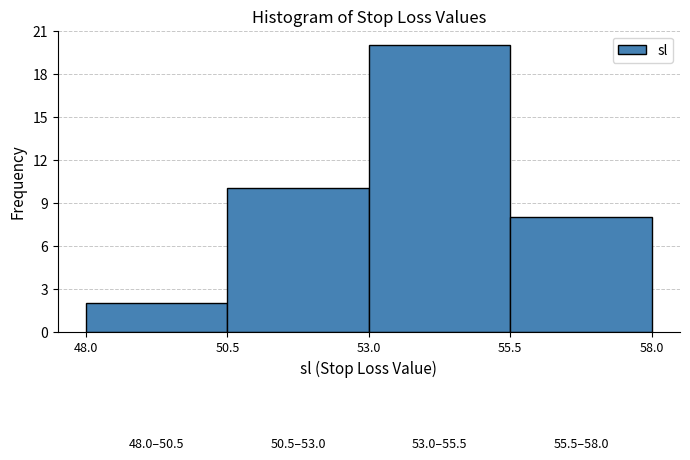

Which range on the x-axis has the tallest bar?

53.0 to 55.5